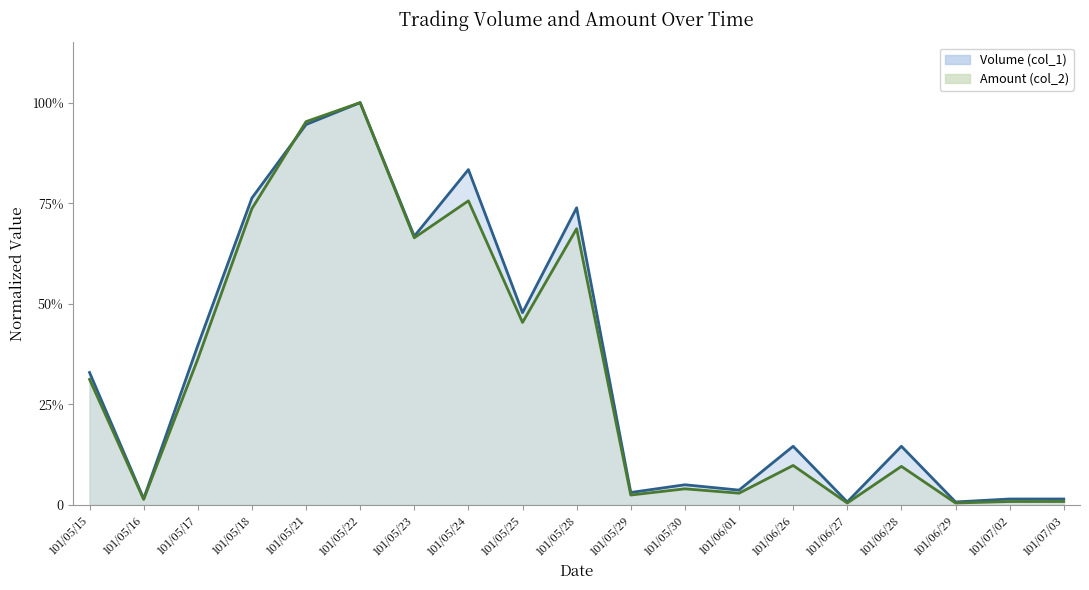

What is the difference between the second highest and minimum values in the Amount (col_2) series?

0.9